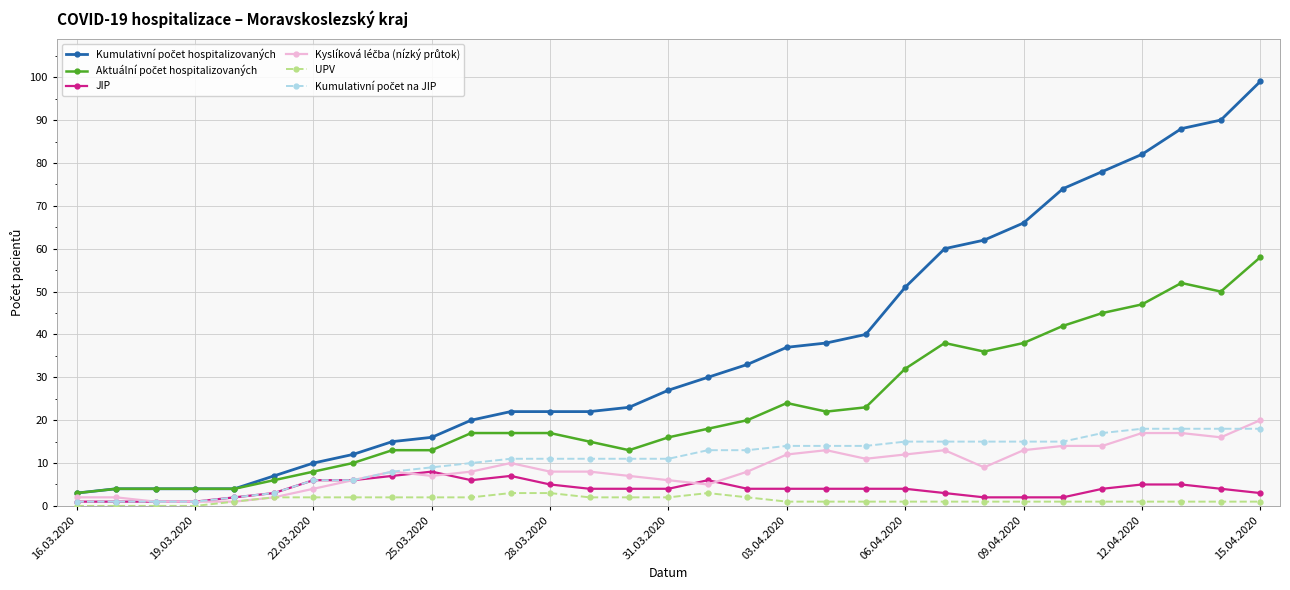

How many lines are shown in the chart?

6